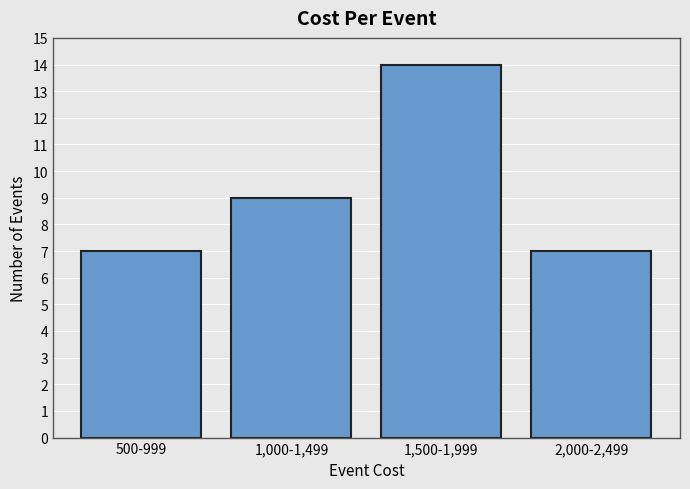

Reading left to right, what are all the values shown in this chart?

500-999=7	1,000-1,499=9	1,500-1,999=14	2,000-2,499=7